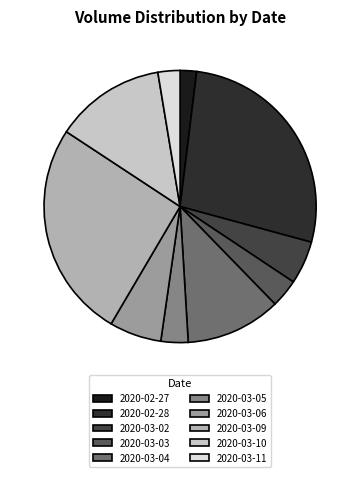

True or false: 2020-03-06 accounts for 6% of the total.

True